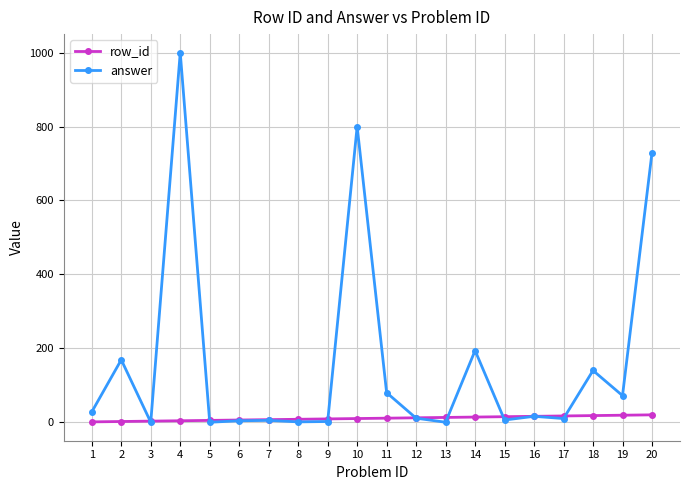

Where is the first local minimum for answer?

3